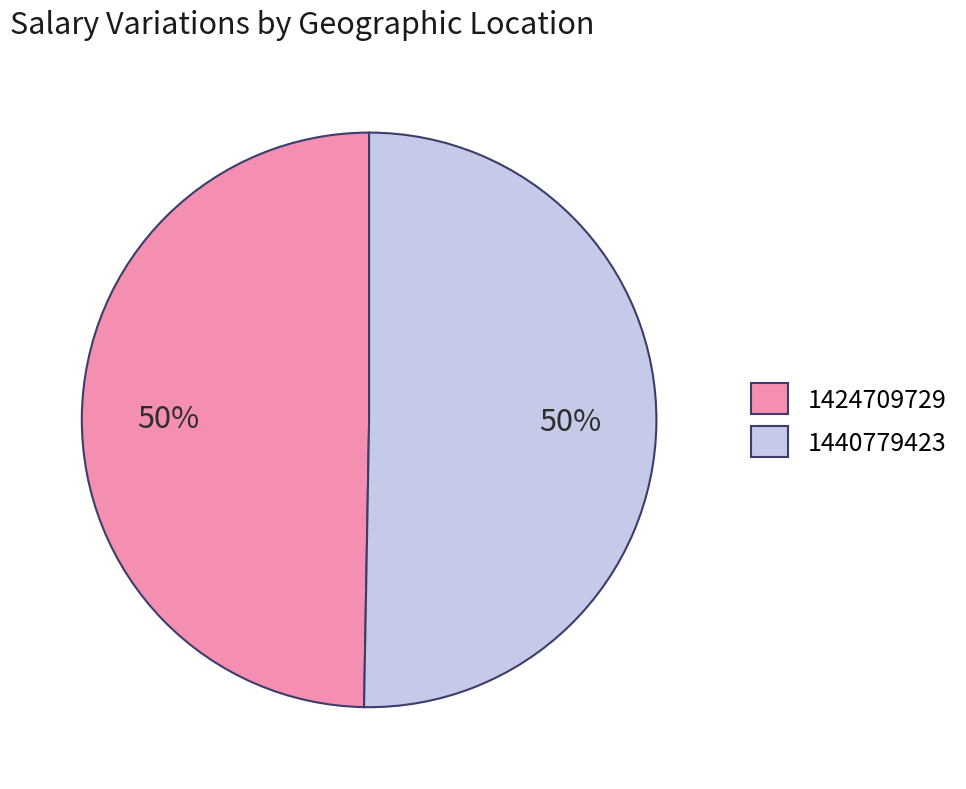

To the nearest percent, what percentage of the pie is 1440779423?

50%